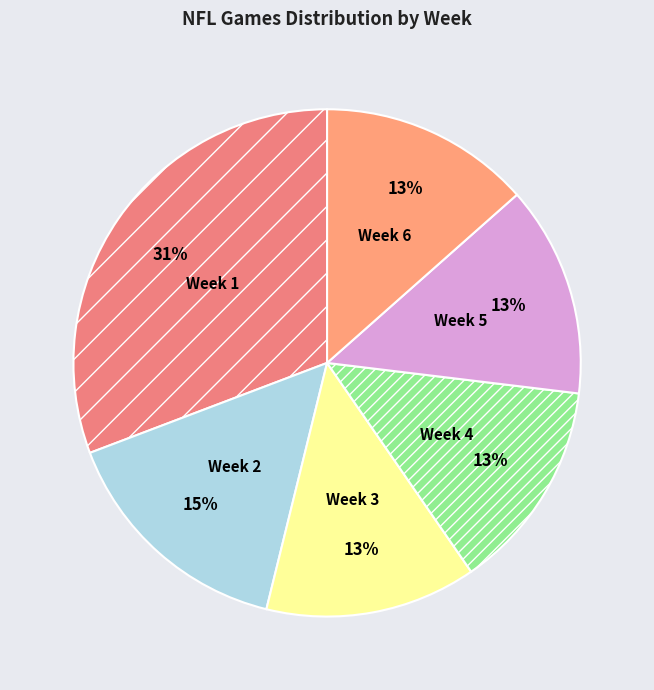

True or false: Week 6 accounts for 1% of the total.

False